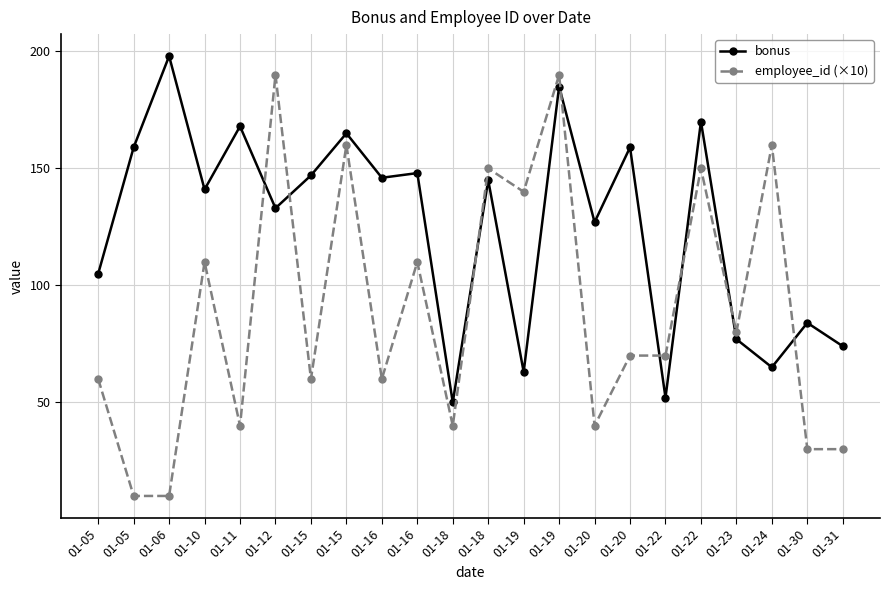

Between which two adjacent categories do bonus and employee_id (×10) first intersect?

01-11 and 01-12